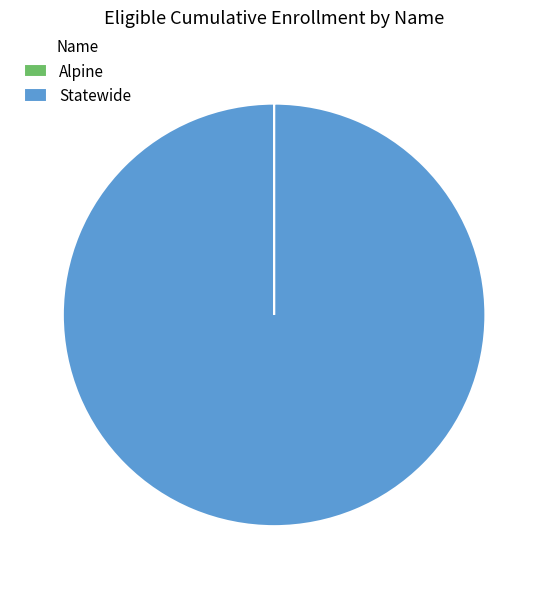

Does Statewide represent more than half of the total?

Yes